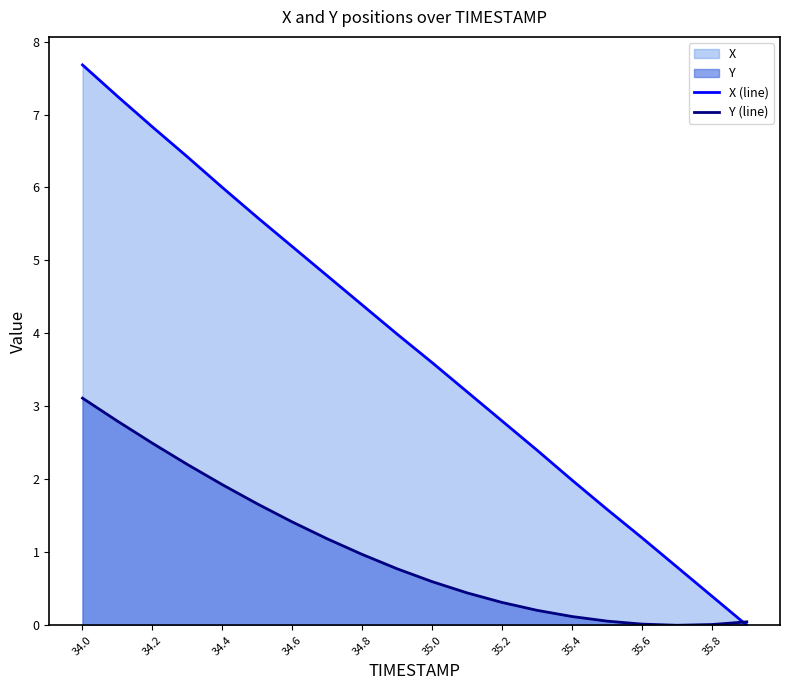

Rank the series by their average value, from highest to lowest.

X (line), Y (line)